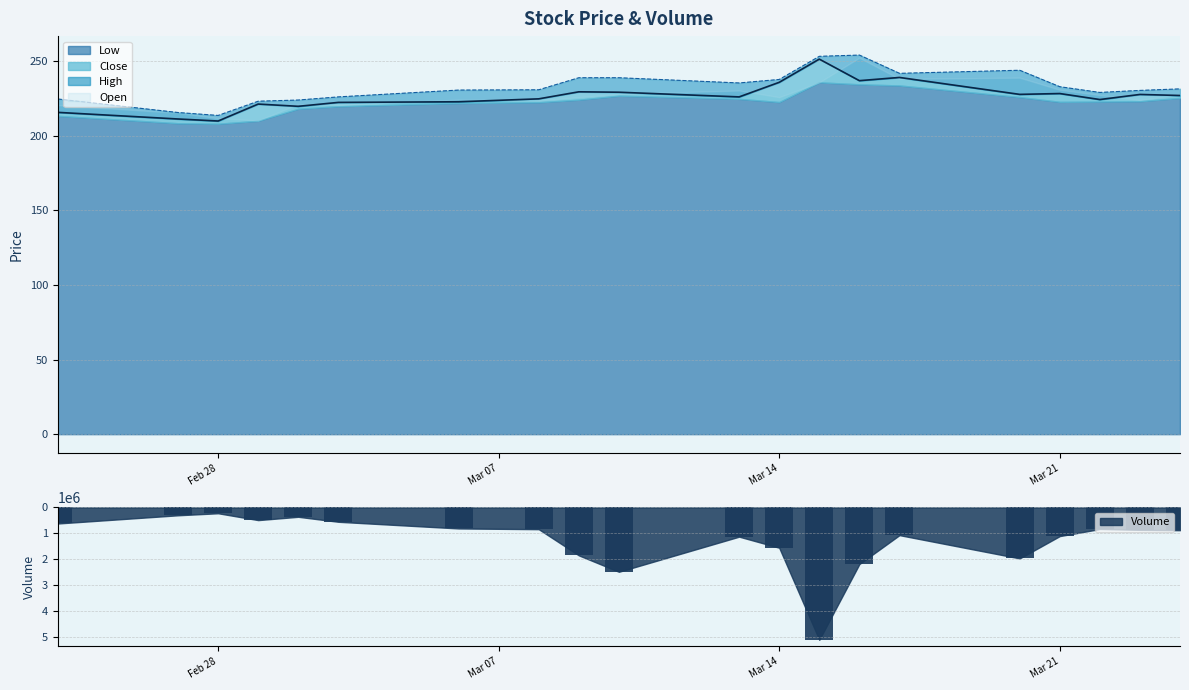

Rank the categories by Volume value from highest to lowest.

2023-03-15, 2023-03-10, 2023-03-16, 2023-03-20, 2023-03-09, 2023-03-14, 2023-03-13, 2023-03-21, 2023-03-17, 2023-03-24, 2023-03-23, 2023-03-08, 2023-03-22, 2023-03-06, 2023-02-24, 2023-03-03, 2023-03-01, 2023-03-02, 2023-02-27, 2023-02-28